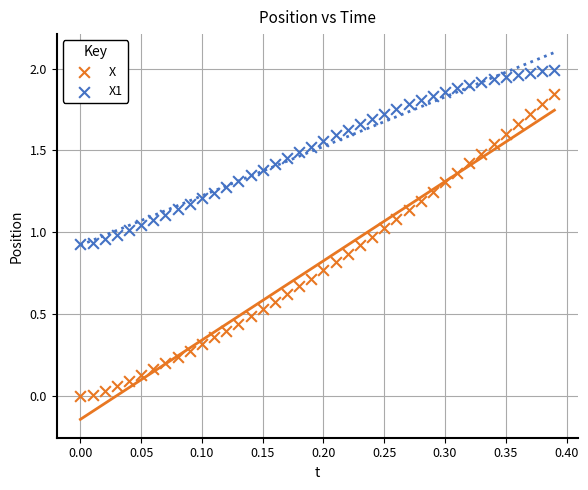

Which series reaches the minimum Y coordinate?

X